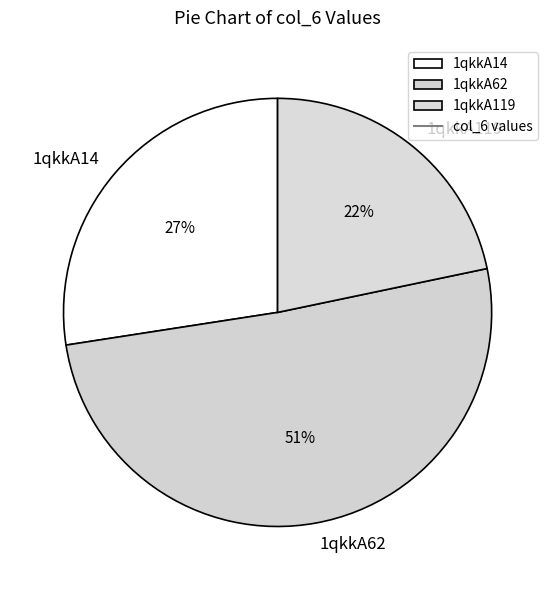

What percentage is the 1qkkA14 slice, to the nearest percent?

27%